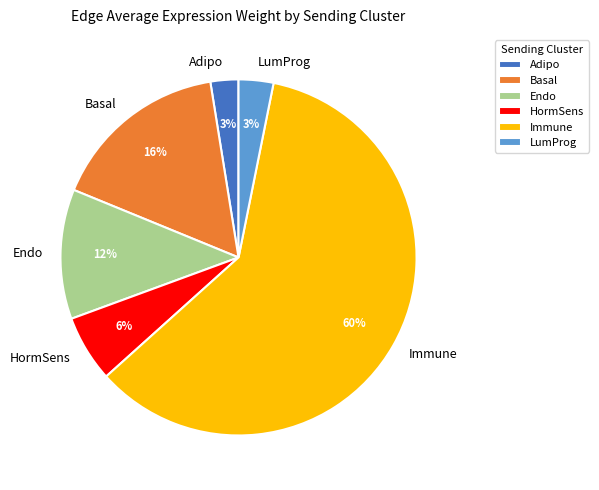

Count the number of slices in the pie.

6